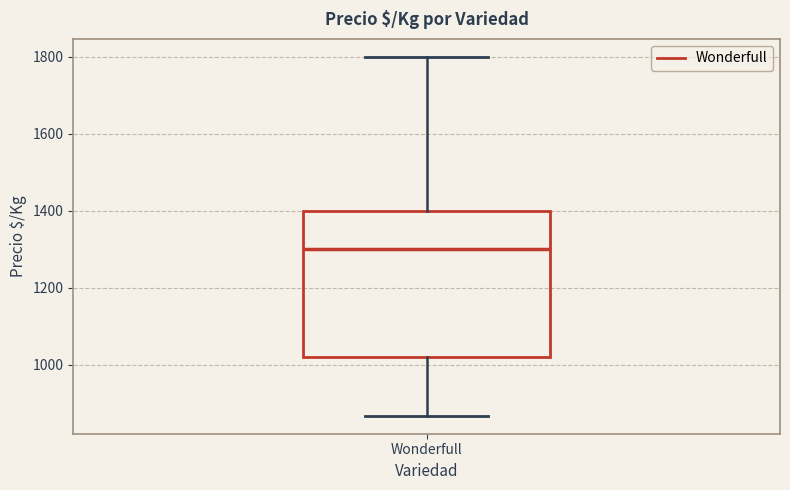

Read this box plot against the y-axis: the position of the median line, the range covered by the box, and the ends of both whiskers. The values are not printed on the chart, so give them approximately, as read against the axis.

median 1300, box 1020 to 1400, whiskers 860 to 1800